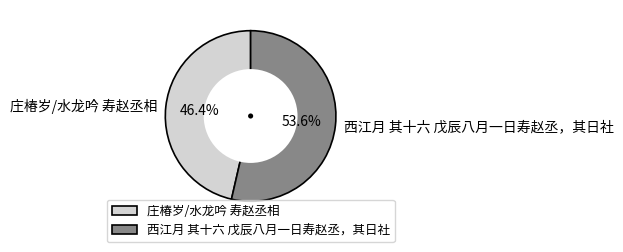

To the nearest percent, what percentage of the pie is 庄椿岁/水龙吟 寿赵丞相?

46%